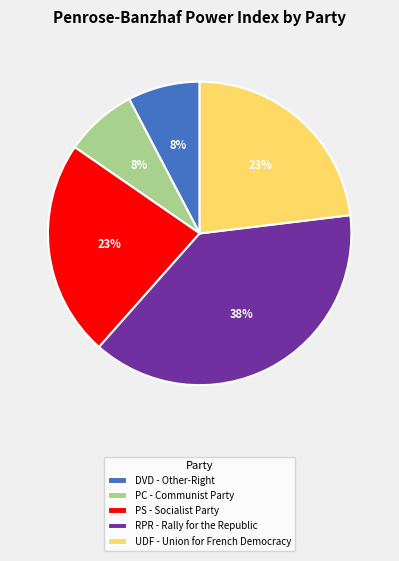

Is it true that UDF - Union for French Democracy is 23% of the pie?

True